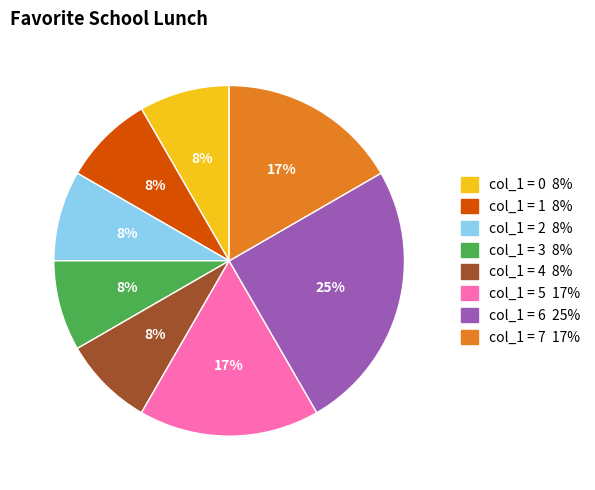

To the nearest percent, what is the difference between the largest and smallest slice percentages?

17%